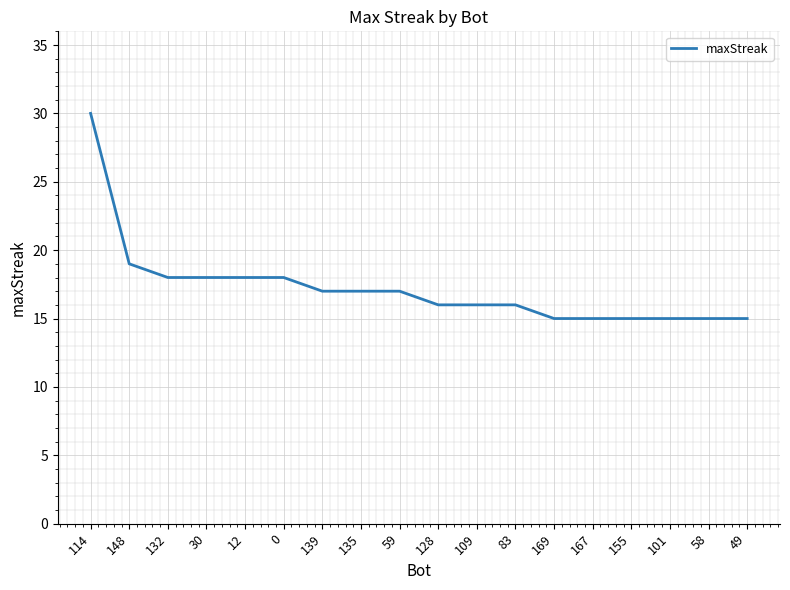

Where is the data nearest to the value 22?

148